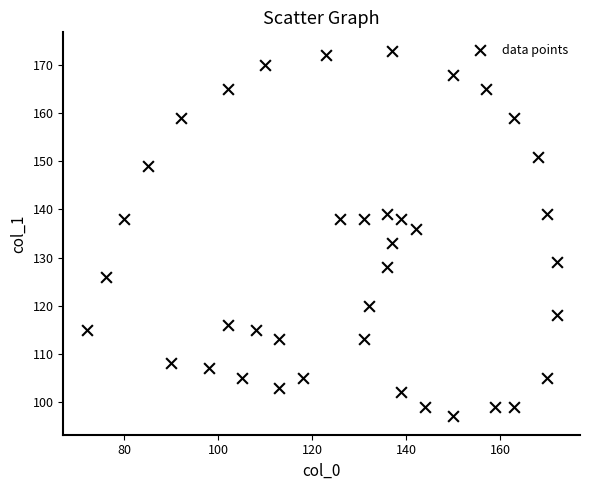

What is the range of Y values (max minus min)?

76